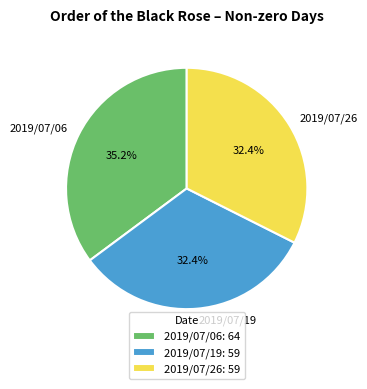

How many segments does this pie chart have?

3